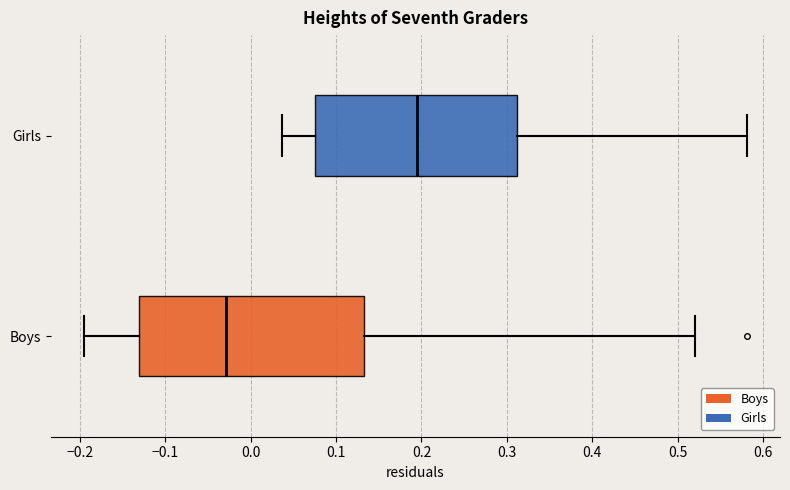

Which box has the furthest to the left median line?

Boys